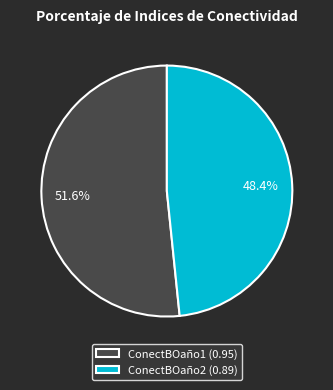

Count the number of slices in the pie.

2